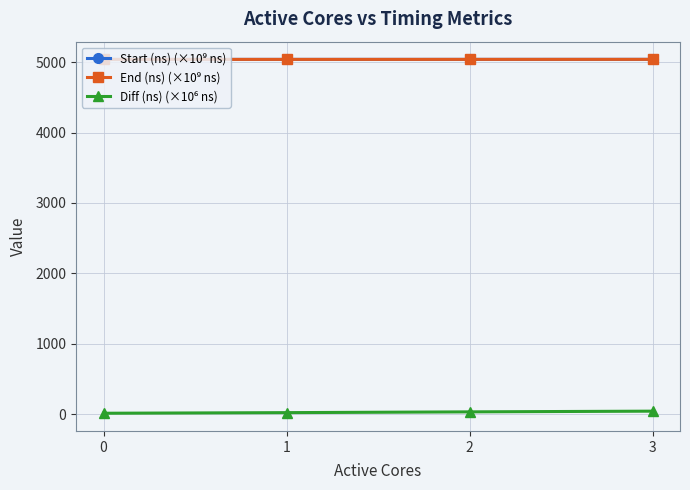

What is the greatest value displayed?

5039.6